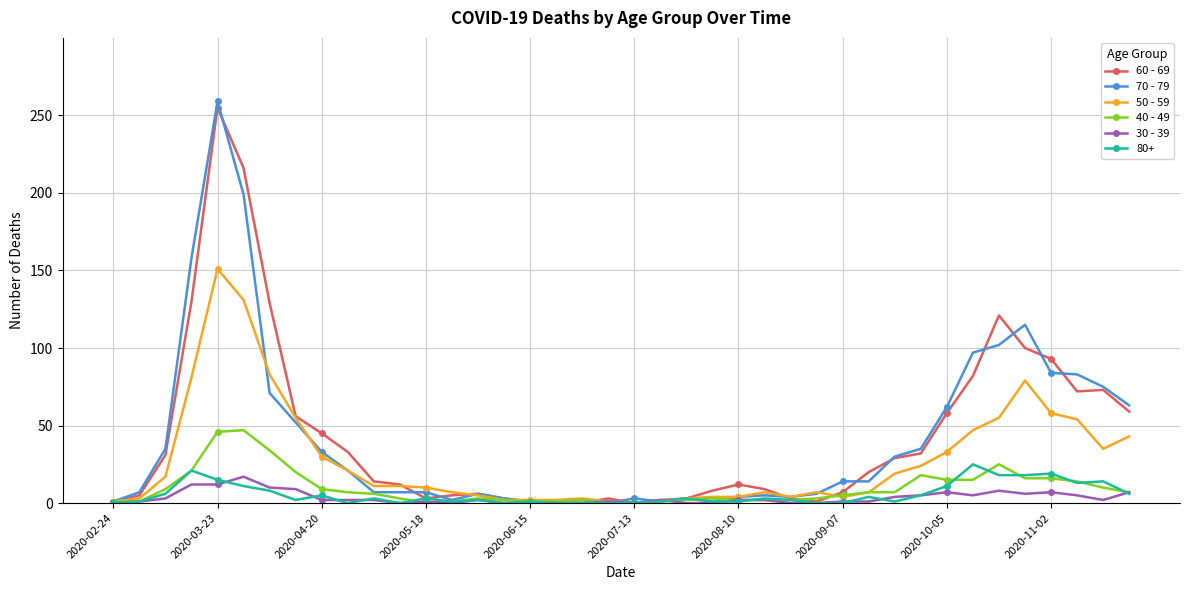

How many data points does each series have?

40